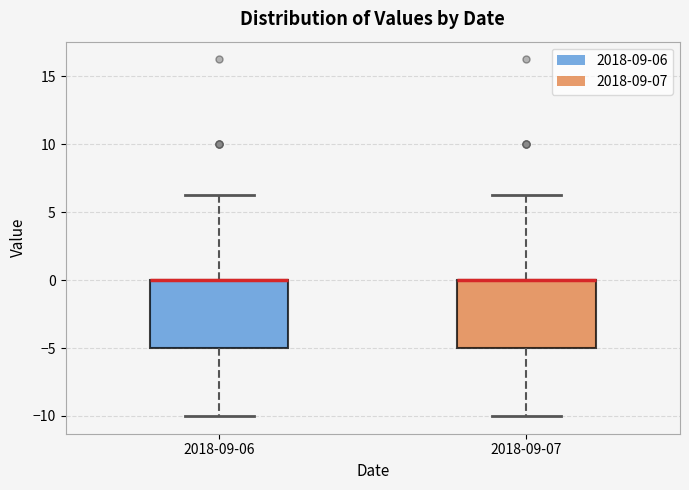

Reading left to right, read every box against the y-axis: the position of its median line, the range the box covers, and the ends of its whiskers. The values are not printed on the chart, so give them approximately, as read against the axis.

2018-09-06: median 0.0 (drawn on the box's upper edge), box -5.0 to 0.0, whiskers -10.0 to 6.5
2018-09-07: median 0.0 (drawn on the box's upper edge), box -5.0 to 0.0, whiskers -10.0 to 6.5